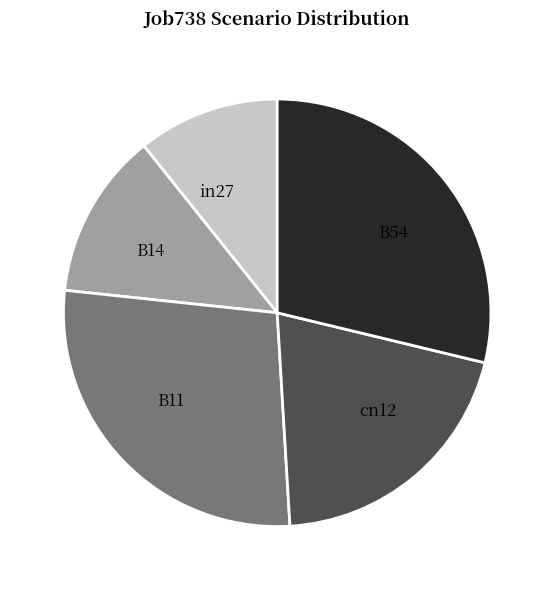

Do B54 and B11 together represent more than half of the pie?

Yes